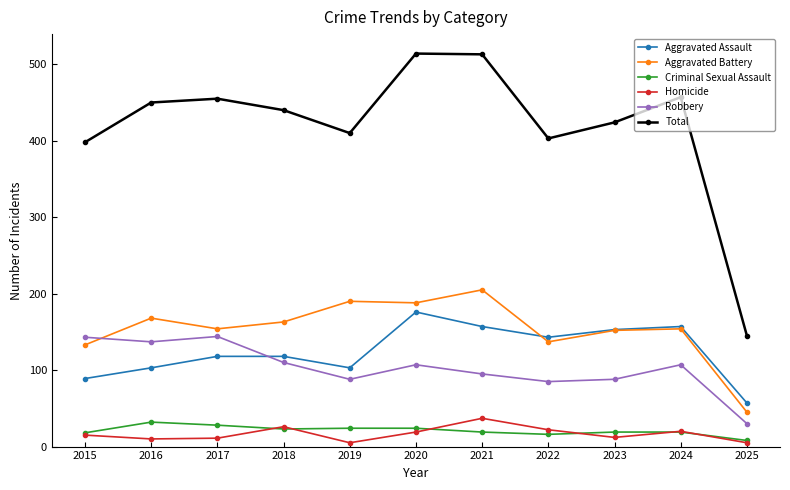

True or false: Aggravated Battery and Criminal Sexual Assault intersect in this chart.

False